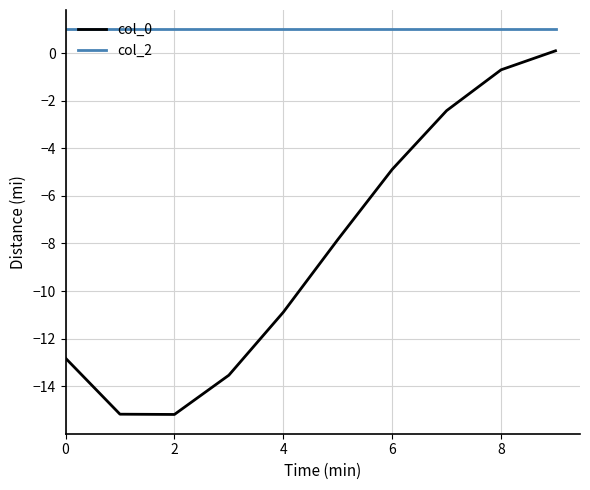

What is the greatest value displayed?

1.0